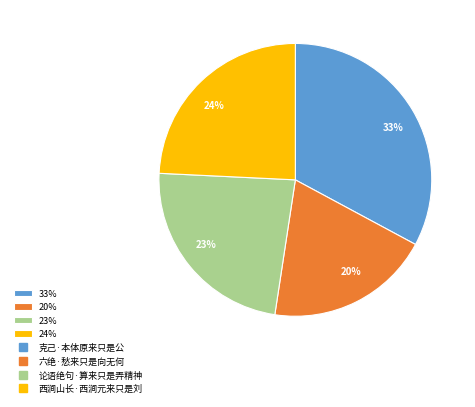

Combined, do 23% and 24% account for over 50%?

No